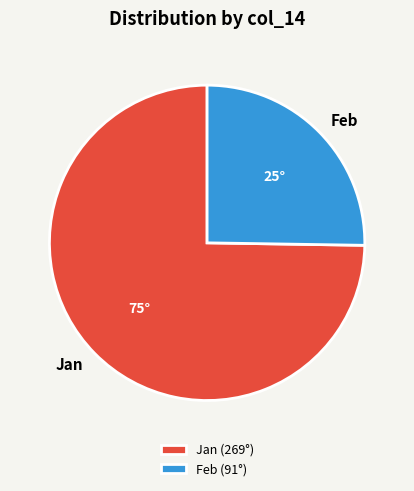

Do Jan and Feb together represent more than half of the pie?

Yes